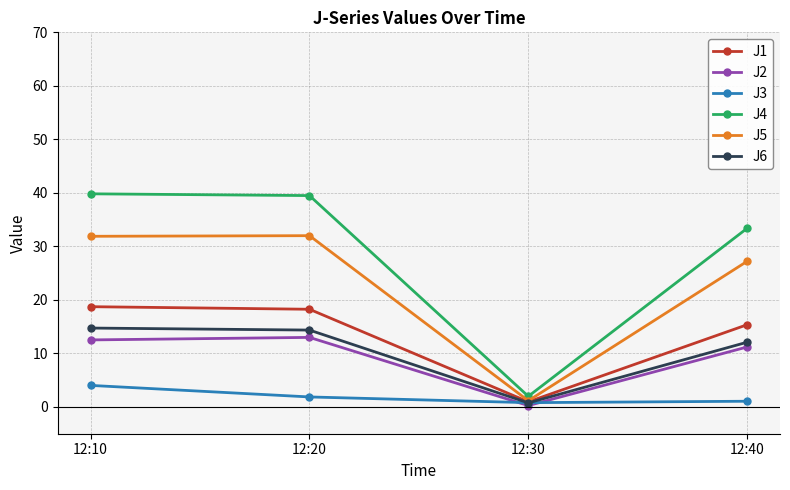

True or false: J1 has a value of 24.4 at 12:20.

False